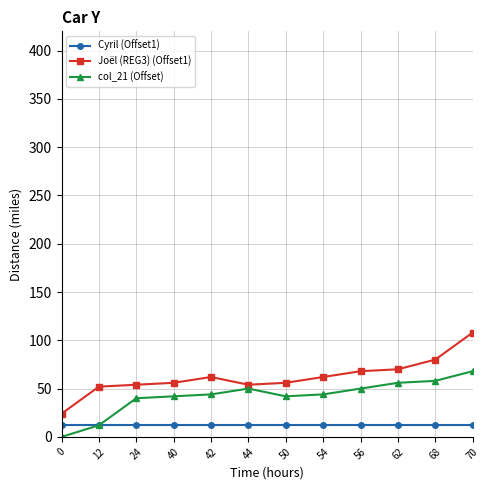

True or false: Joël (REG3) (Offset1) has a value of 11 at 0.

False